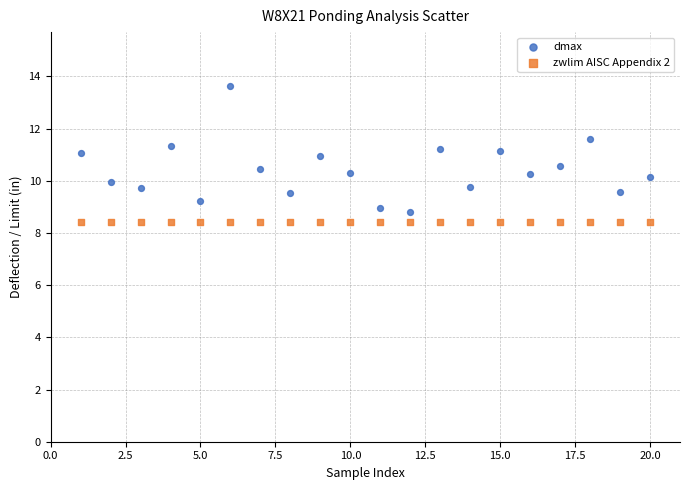

Which series reaches the minimum Y coordinate?

zwlim AISC Appendix 2